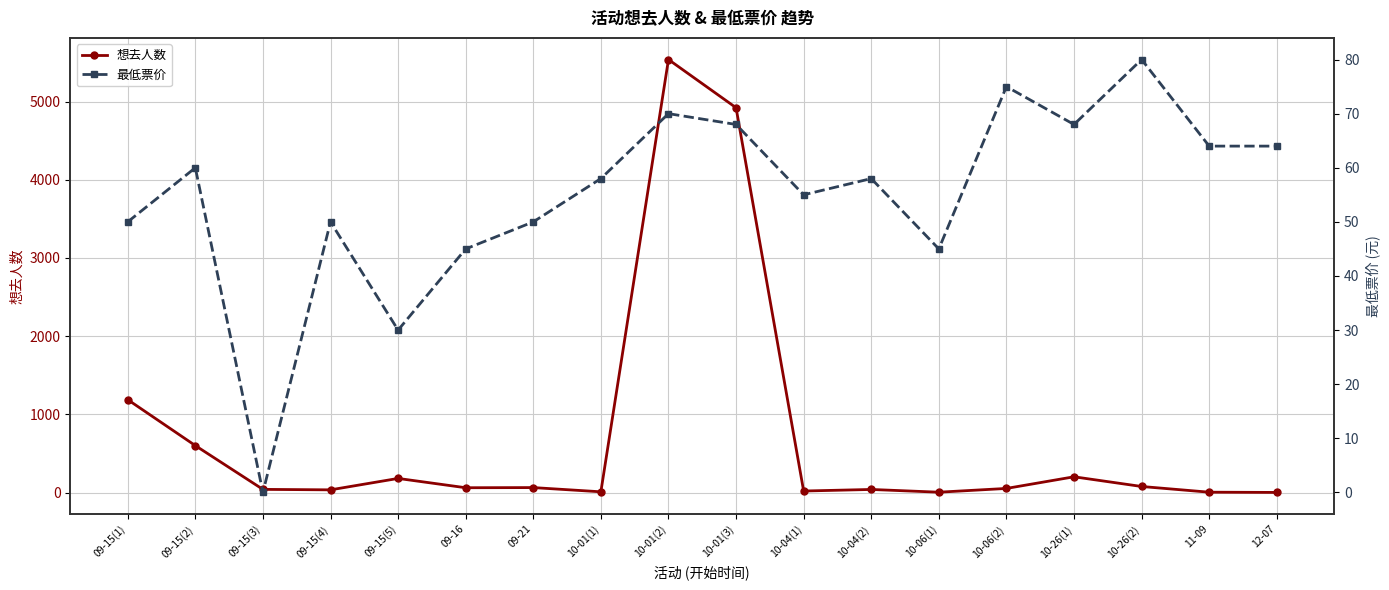

True or false: 最低票价 has a value of 15 at 11-09.

False